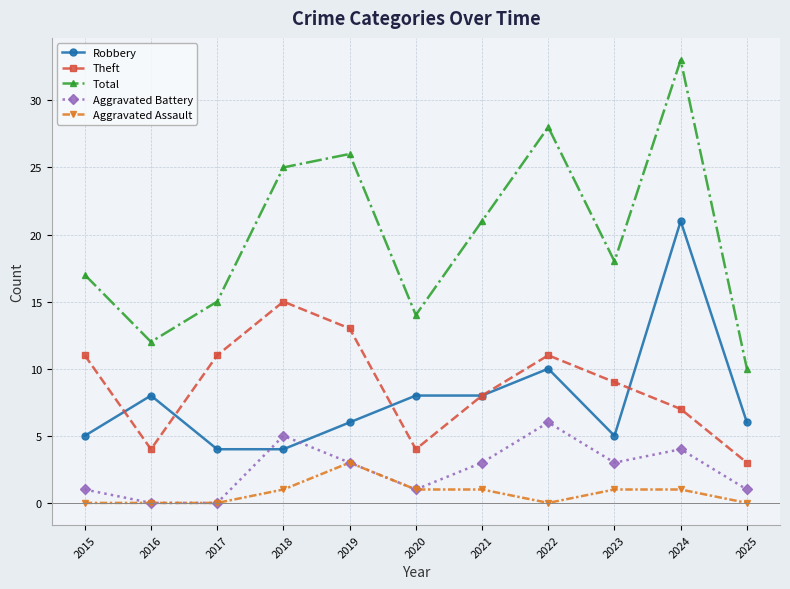

At which label is Total closest to 21?

2021